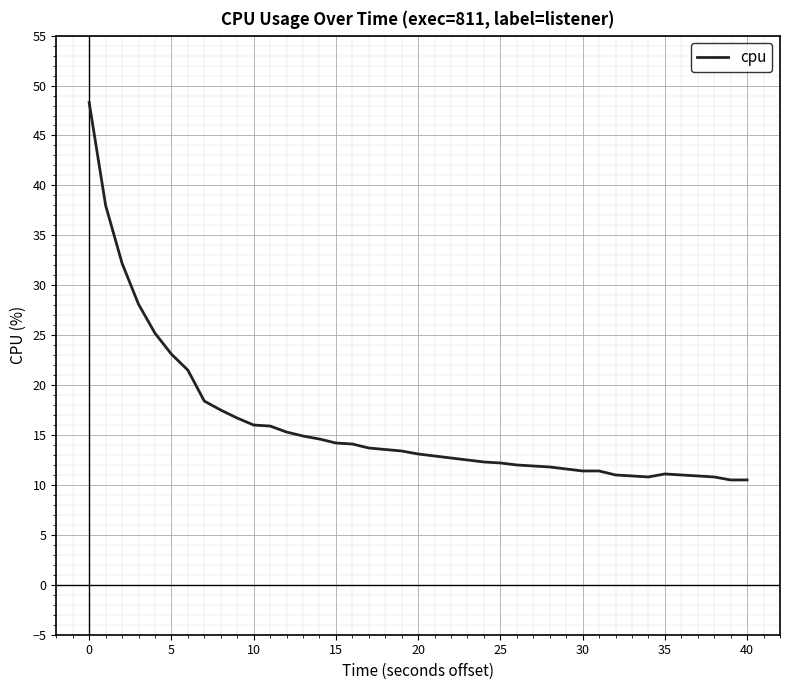

What is the difference between the maximum and minimum values?

37.8